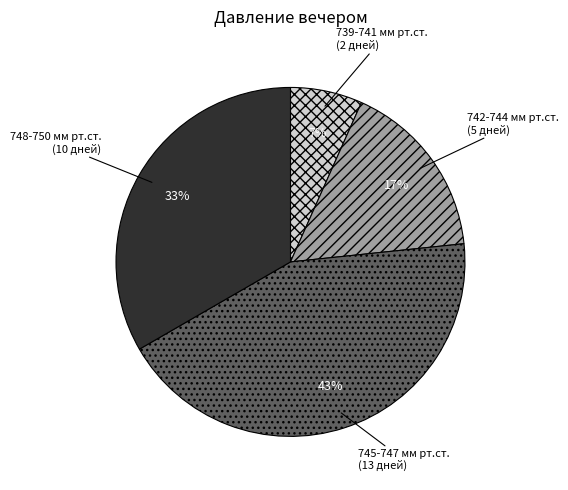

How many slices are in this pie chart?

4